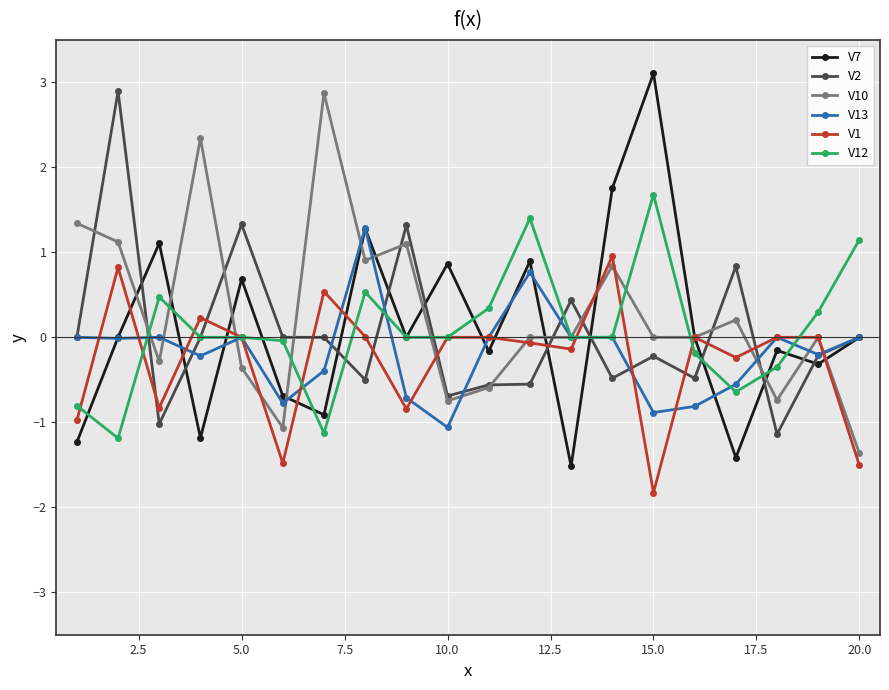

What is the sum of all V13 values?

-3.6